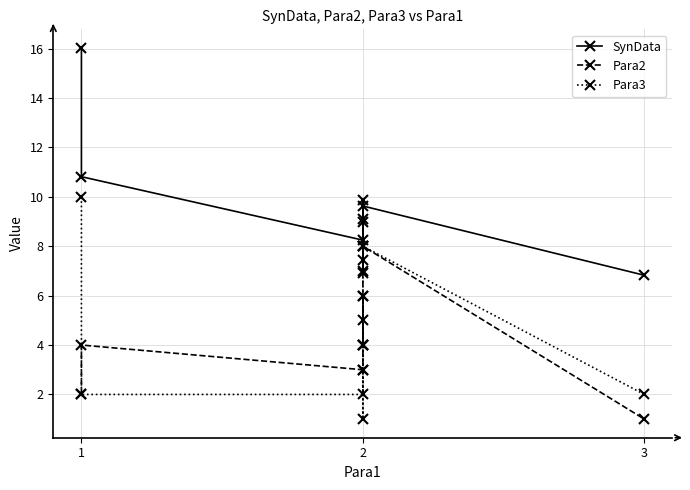

Between 2 and 3, which series saw the biggest shift?

Para3